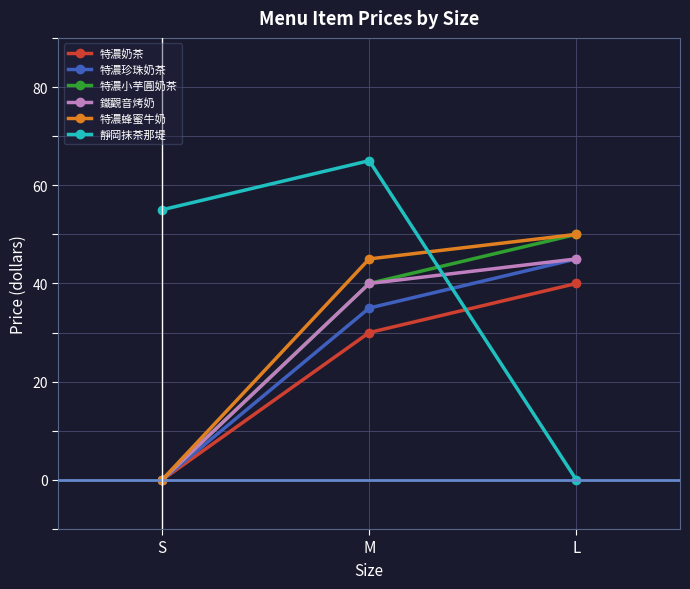

Rank the categories by 特濃蜂蜜牛奶 value from highest to lowest.

L, M, S